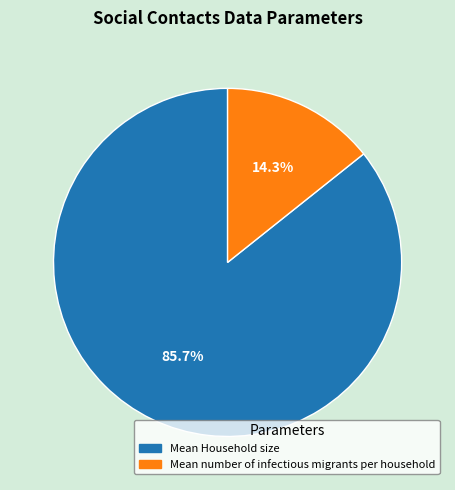

Rank the categories by value from highest to lowest.

Mean Household size, Mean number of infectious migrants per household